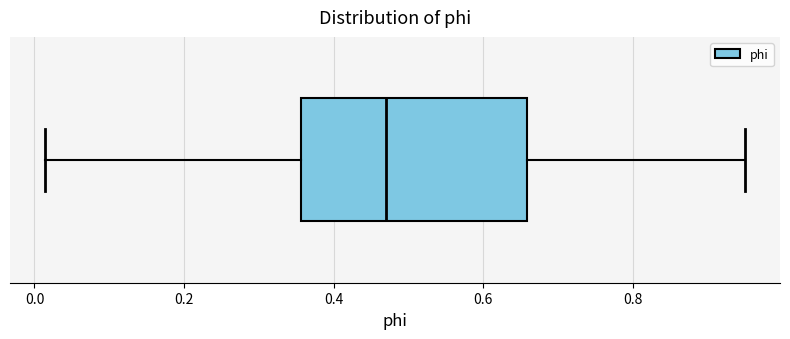

Read this box plot against the x-axis: the position of the median line, the range covered by the box, and the ends of both whiskers. The values are not printed on the chart, so give them approximately, as read against the axis.

median 0.46, box 0.36 to 0.66, whiskers 0.02 to 0.96